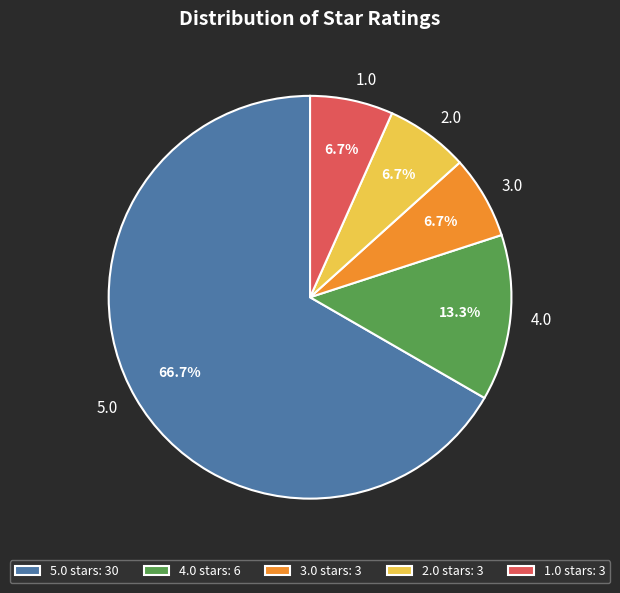

Is 4.0 the majority of the pie?

No